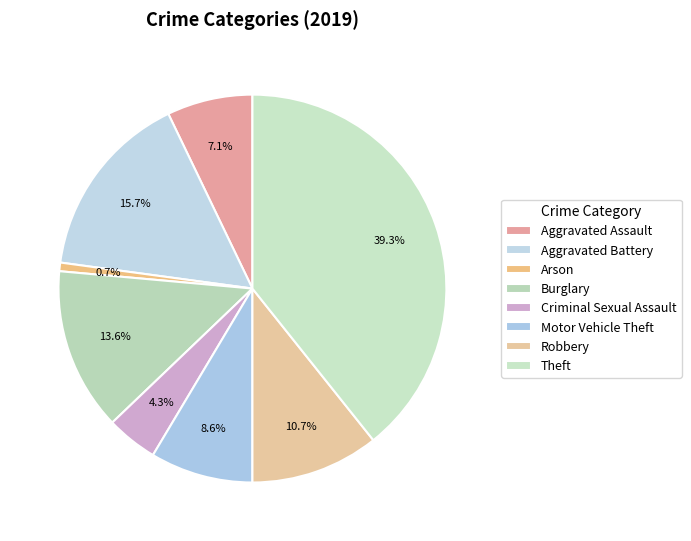

What percentage is the Aggravated Battery slice, to the nearest percent?

16%